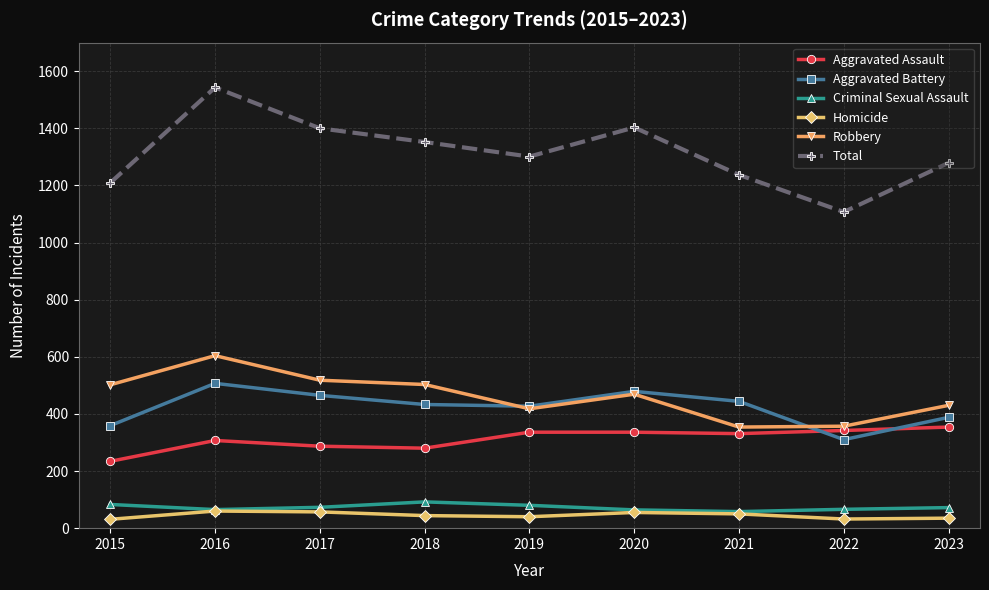

List the series in order of their peak value, highest first.

Total, Robbery, Aggravated Battery, Aggravated Assault, Criminal Sexual Assault, Homicide